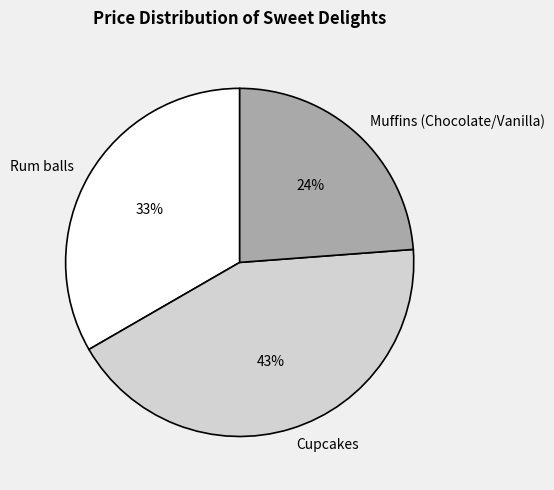

To the nearest percent, what is the difference between the largest and smallest slice percentages?

19%